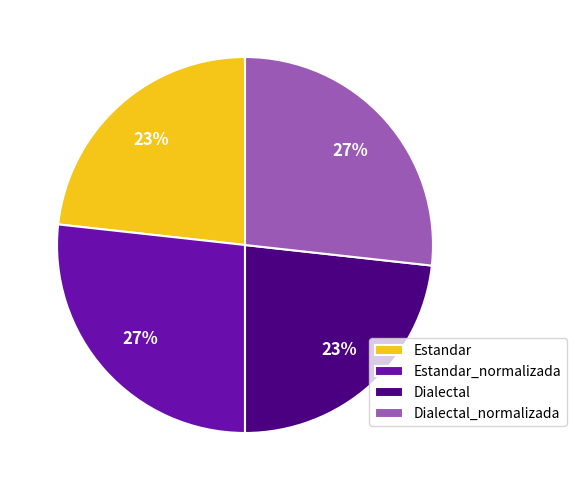

To the nearest percent, what is the average slice percentage?

25%